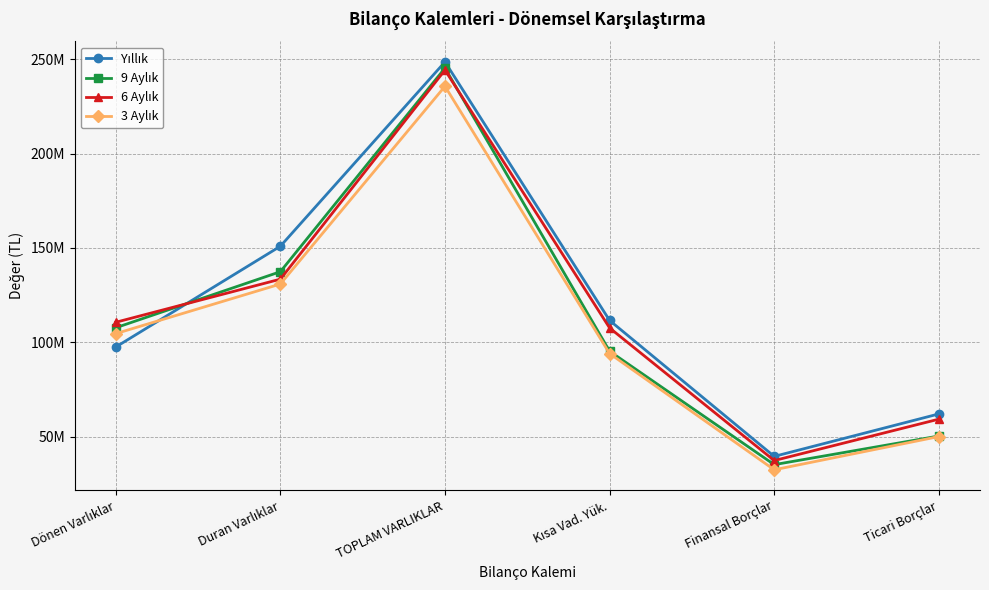

Does the chart have visible grid lines?

Yes